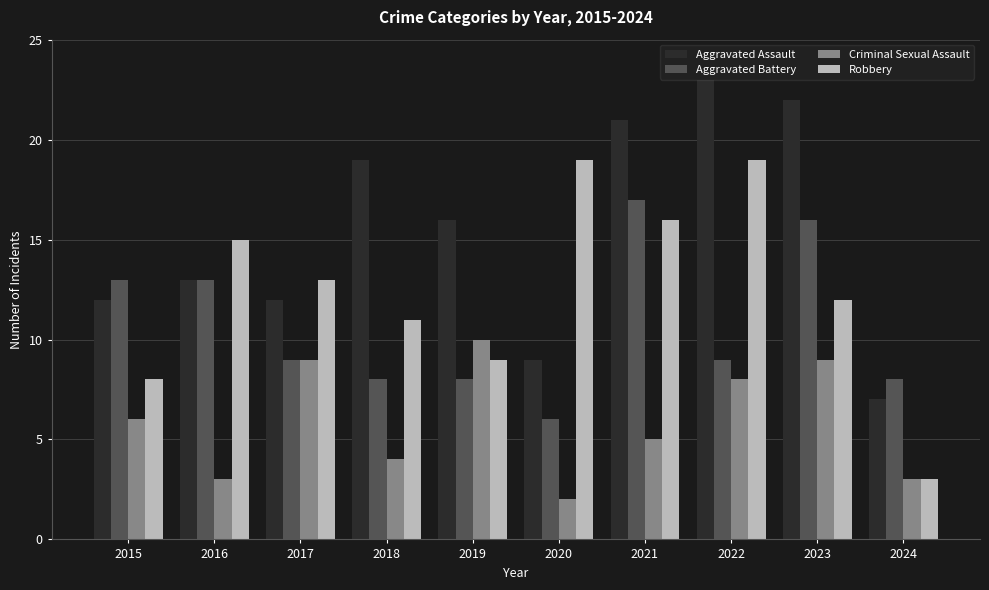

Count the number of data series in this chart.

4